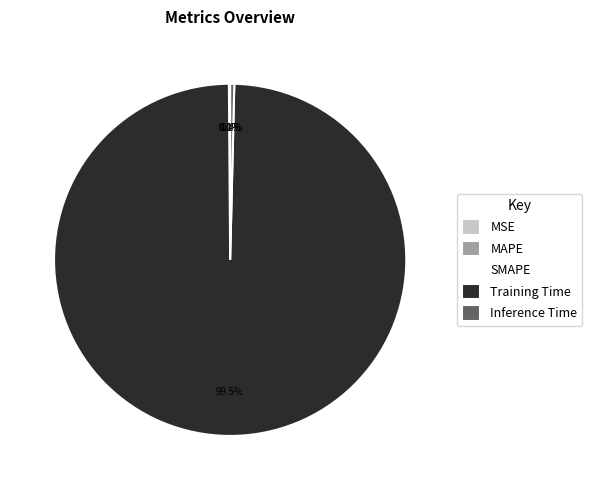

What is the largest slice in the pie chart?

Training Time